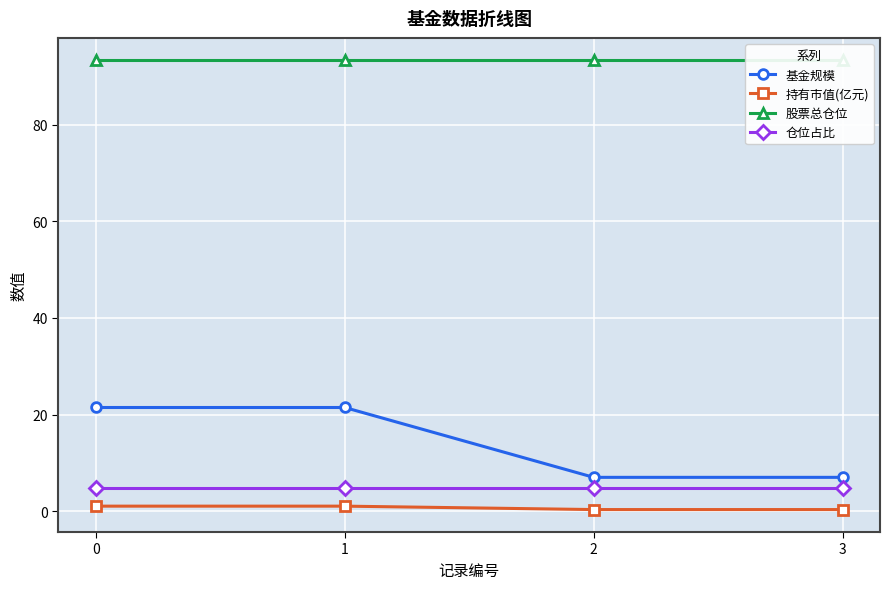

How many lines are shown in the chart?

4